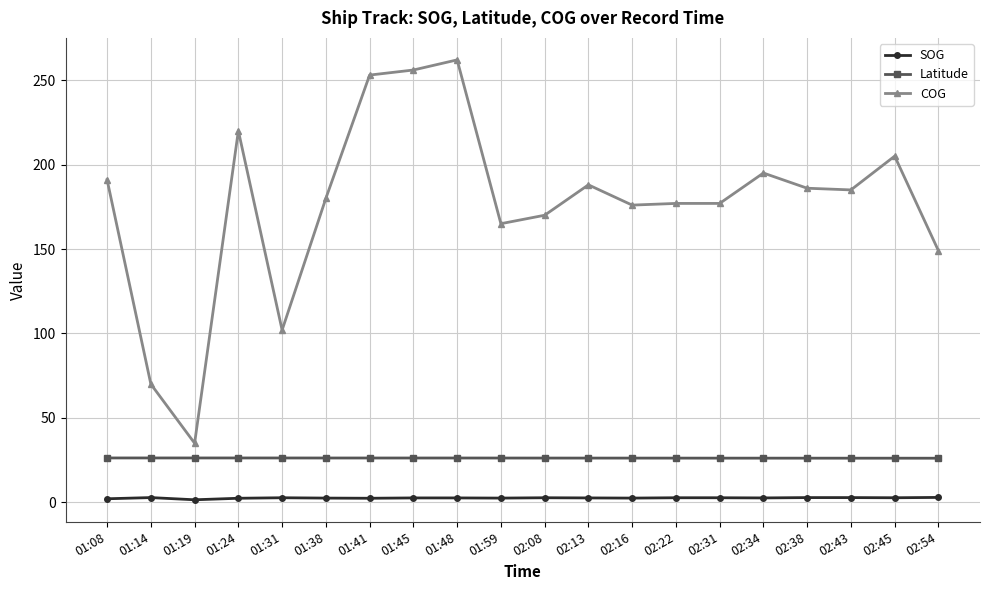

At 01:24, list the series in order from largest to smallest.

COG, Latitude, SOG